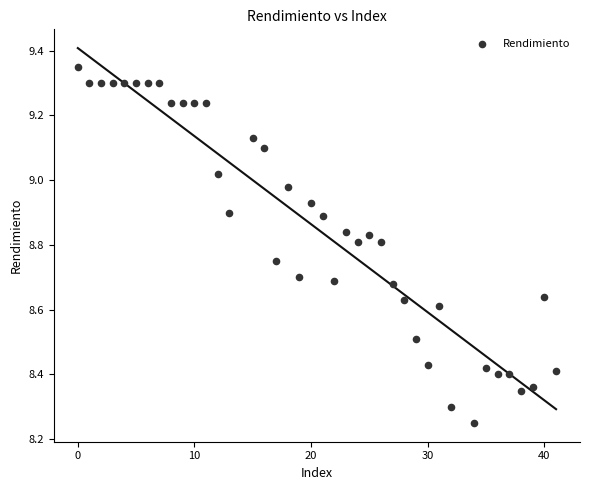

What is the range of X values (max minus min)?

41.0